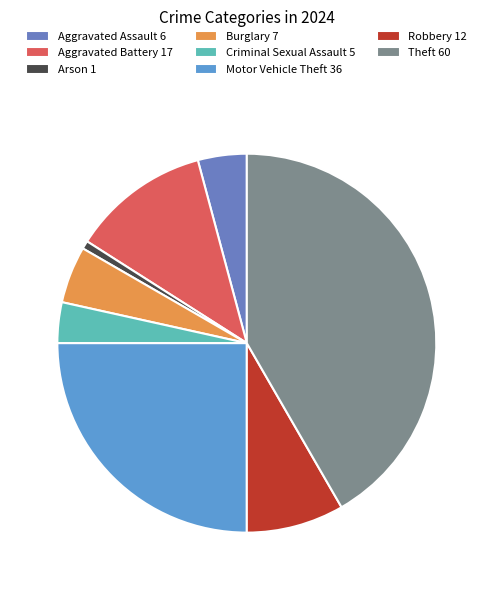

To the nearest percent, what is the combined percentage of Motor Vehicle Theft and Aggravated Assault?

29%